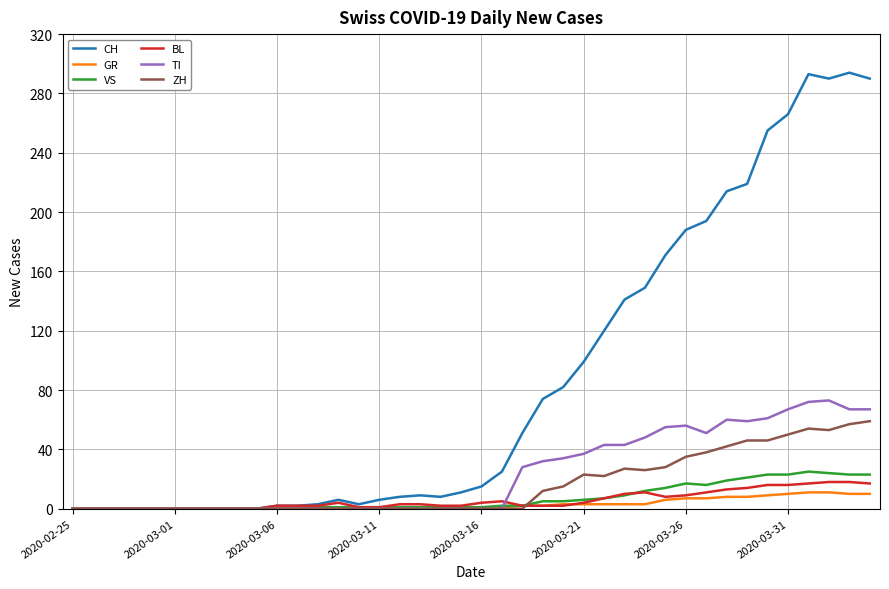

Which series has the widest spread of values?

CH